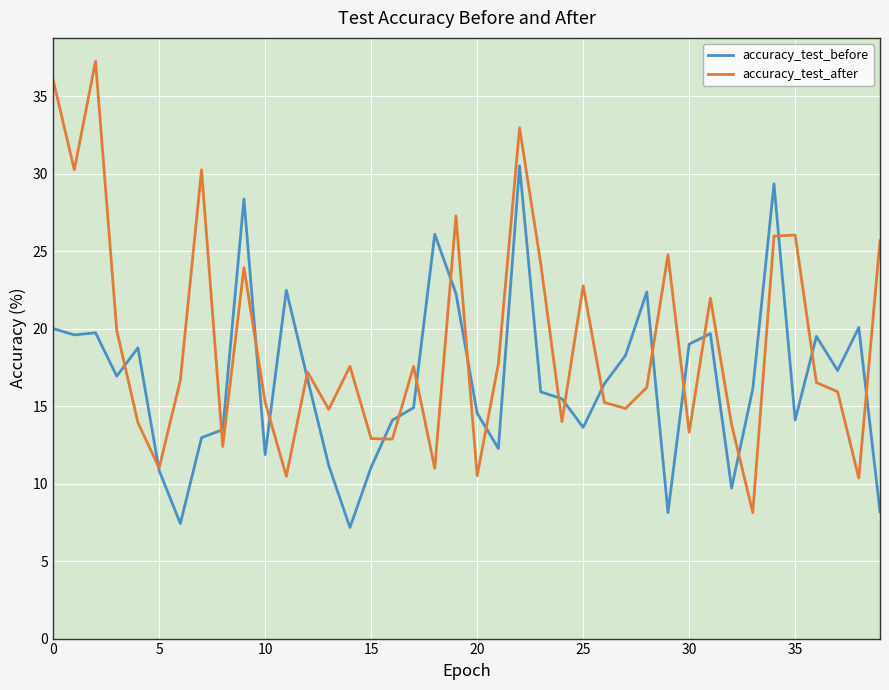

In accuracy_test_before, how many points are lower than both neighbors (excluding endpoints)?

11